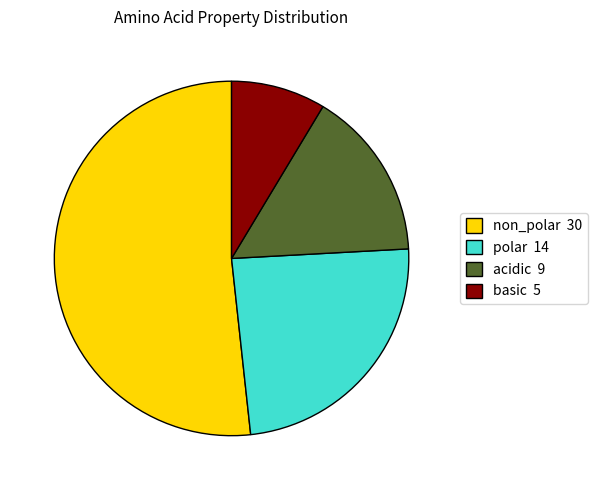

Is the sum of polar 14 and non_polar 30 greater than half?

Yes